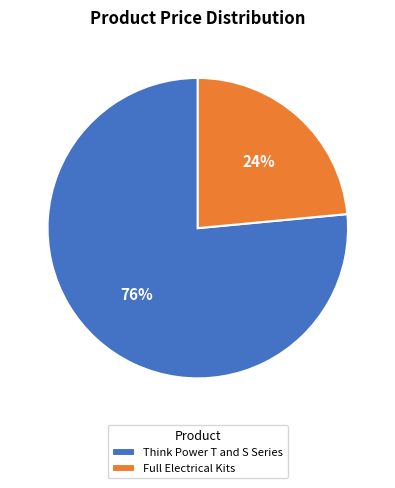

To the nearest percent, what is the combined percentage of Full Electrical Kits and Think Power T and S Series?

100%